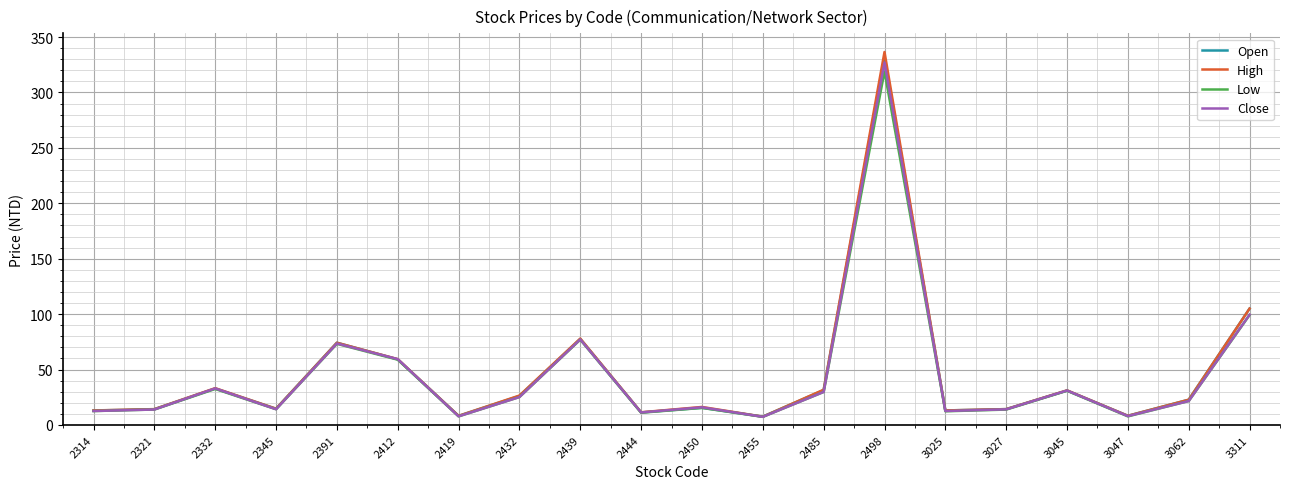

Which series changed the most between 2332 and 2444?

High